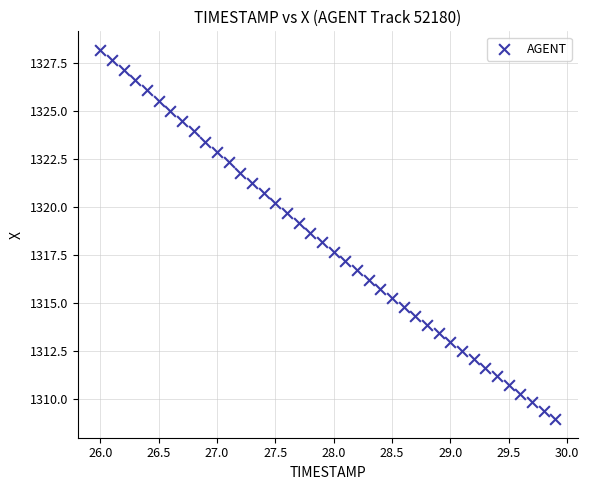

What is the range of Y values (max minus min)?

19.2